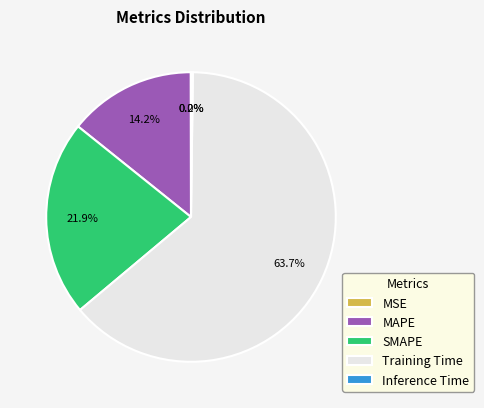

Which has a higher value, MAPE or SMAPE?

SMAPE